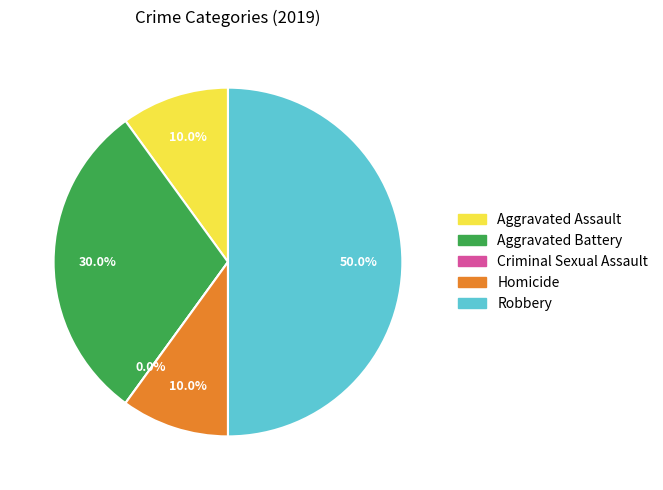

Which slice is the largest?

Robbery